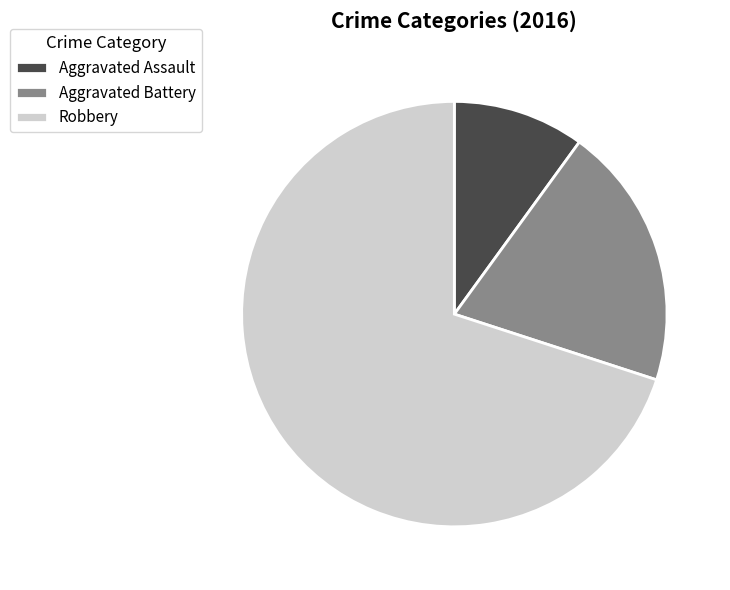

The Aggravated Battery slice represents 20% of the pie. True or false?

True